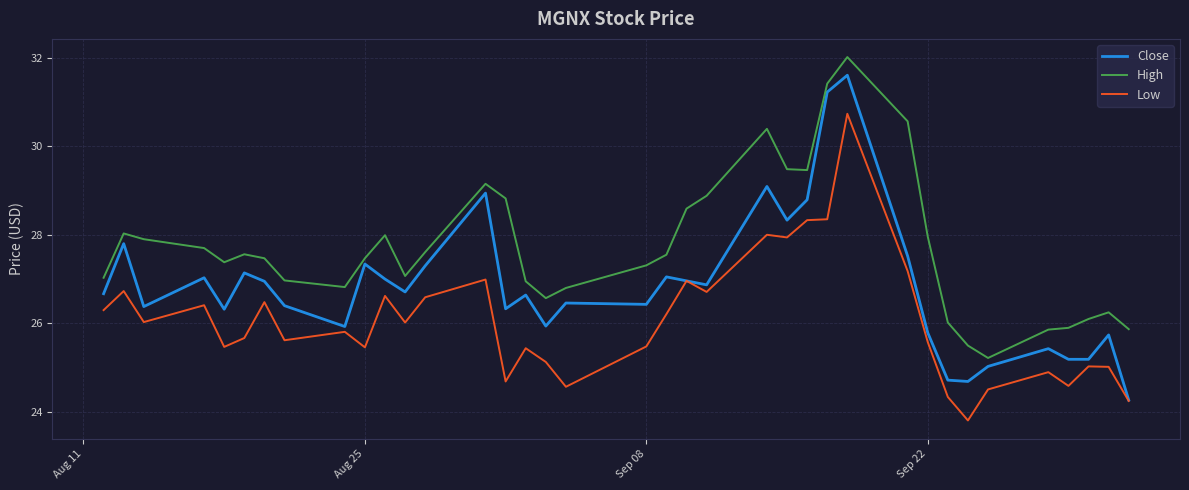

True or false: High has more than 1 points higher than both neighbors.

True